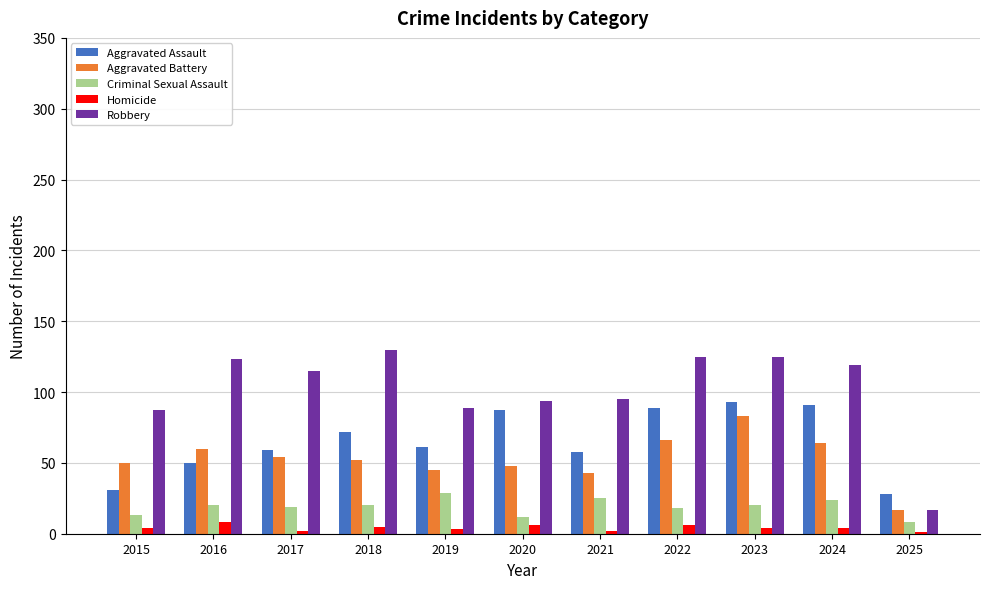

Which series has the largest total across all categories?

Robbery